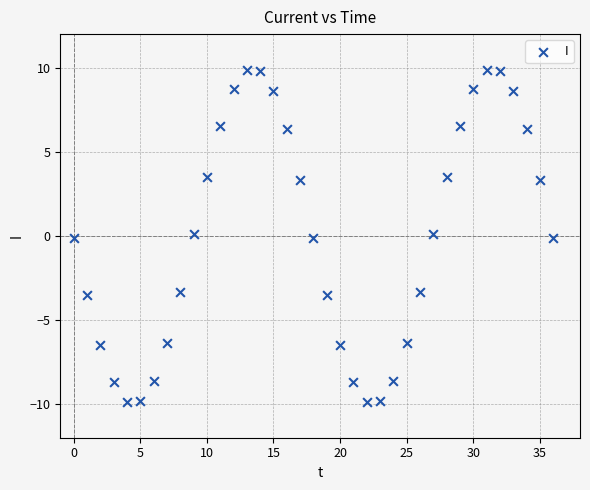

What is the range of Y values (max minus min)?

19.7